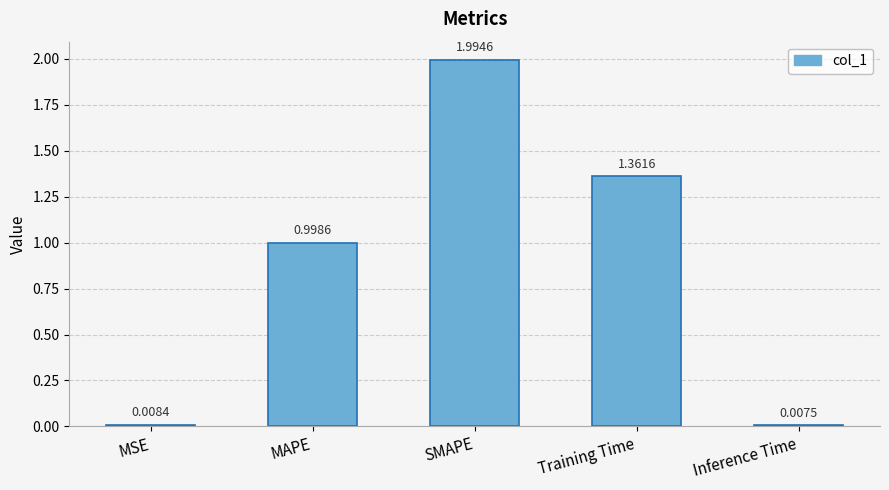

Rank the categories by value from lowest to highest.

Inference Time, MSE, MAPE, Training Time, SMAPE